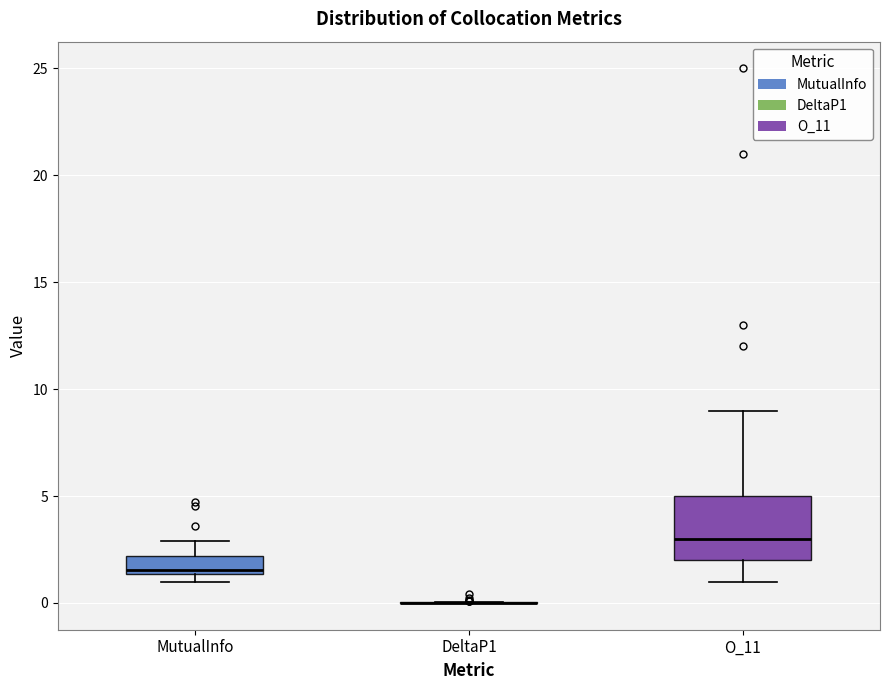

Reading left to right, transcribe this box plot: for each box, give where its median line is, the range the box spans, and where its two whiskers end, as read against the y-axis. The values are not printed on the chart, so give them approximately, as read against the axis.

MutualInfo: median 1.5 (just above the box's lower edge), box 1.5 to 2.0, whiskers 1.0 to 3.0
DeltaP1: box collapsed to a line at 0.0, whiskers 0.0 to 0.0
O_11: median 3.0, box 2.0 to 5.0, whiskers 1.0 to 9.0